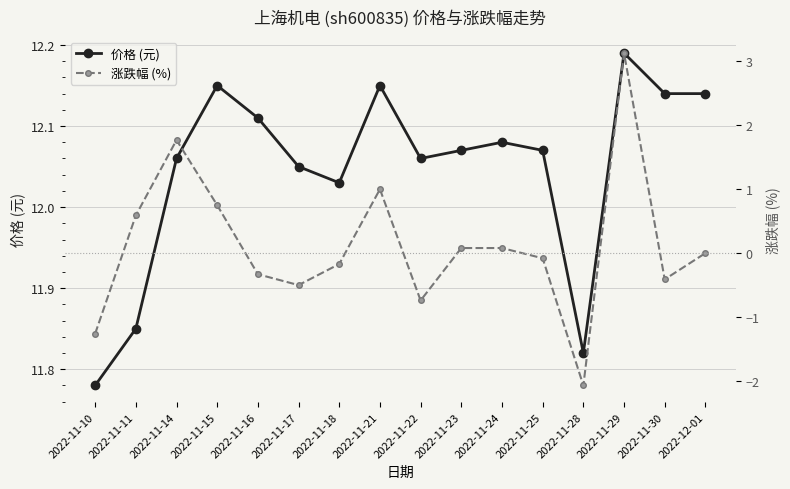

How many series are shown in this chart?

2